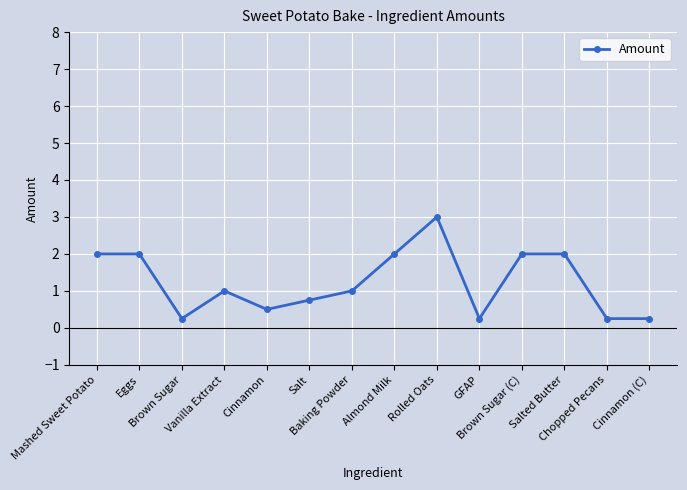

What is the label of the 2nd point from the left?

Eggs